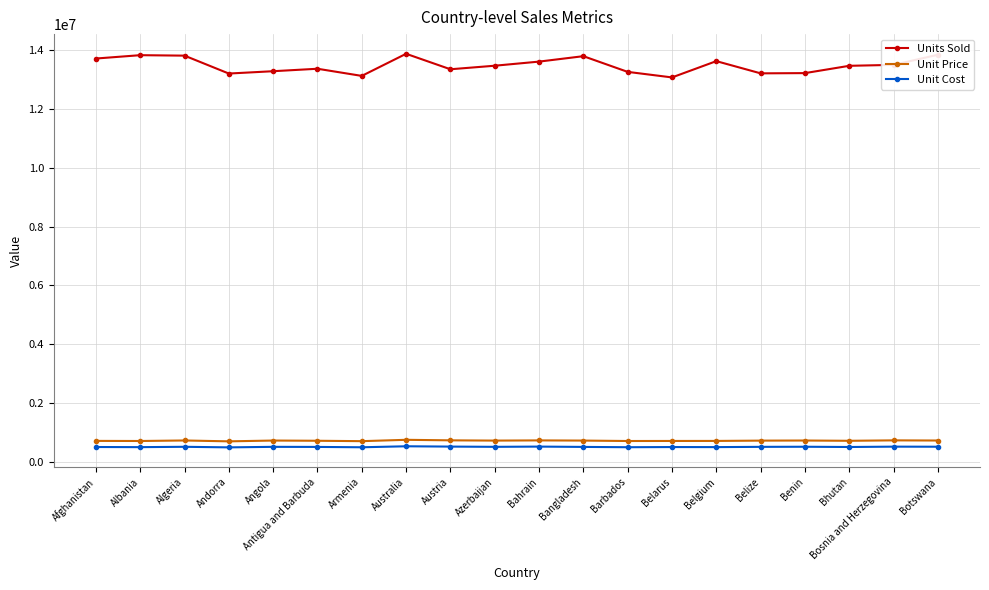

True or false: Units Sold has a value of 13801574.0 at Bangladesh.

True